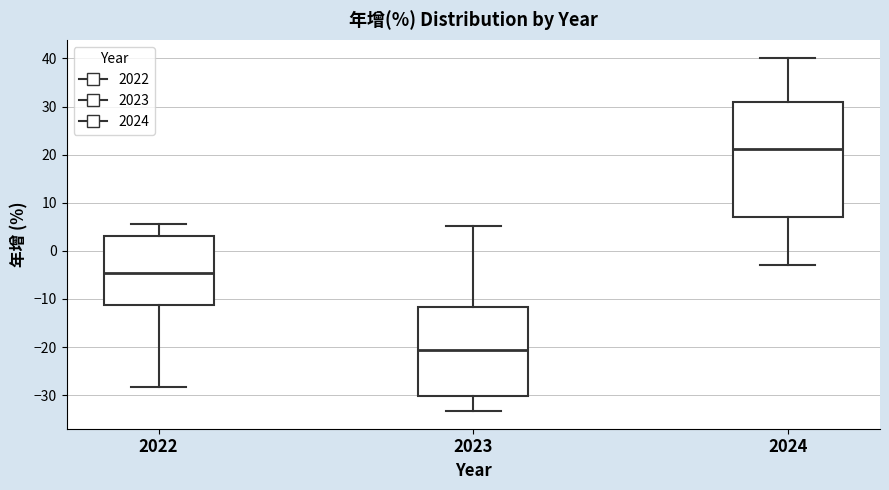

Reading left to right, transcribe this box plot: for each box, give where its median line is, the range the box spans, and where its two whiskers end, as read against the y-axis. The values are not printed on the chart, so give them approximately, as read against the axis.

2022: median -5, box -11 to 3, whiskers -28 to 6
2023: median -21, box -30 to -12, whiskers -33 to 5
2024: median 21, box 7 to 31, whiskers -3 to 40